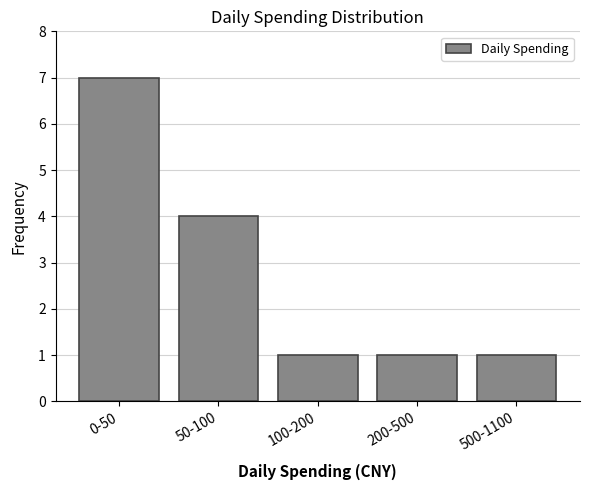

Reading left to right, what are all the values shown in this chart?

0-50=7	50-100=4	100-200=1	200-500=1	500-1100=1